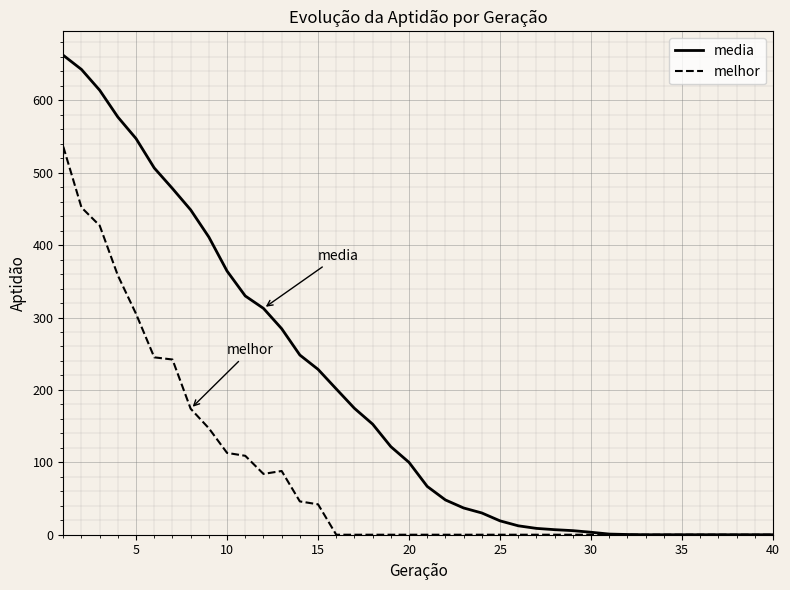

What are all the series names shown in the legend?

media, melhor